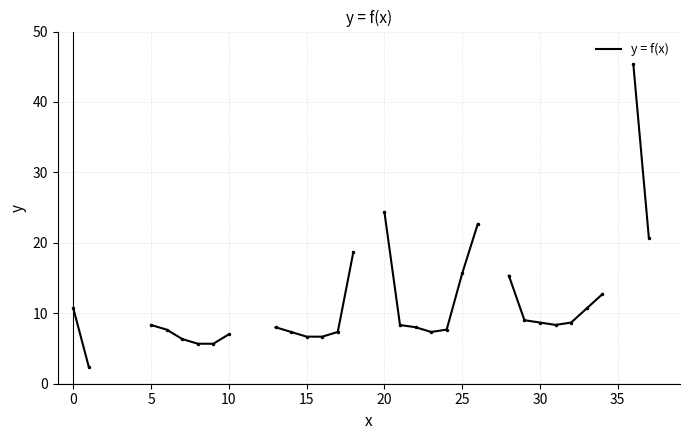

What is the value of the 2nd point from the left?

2.3